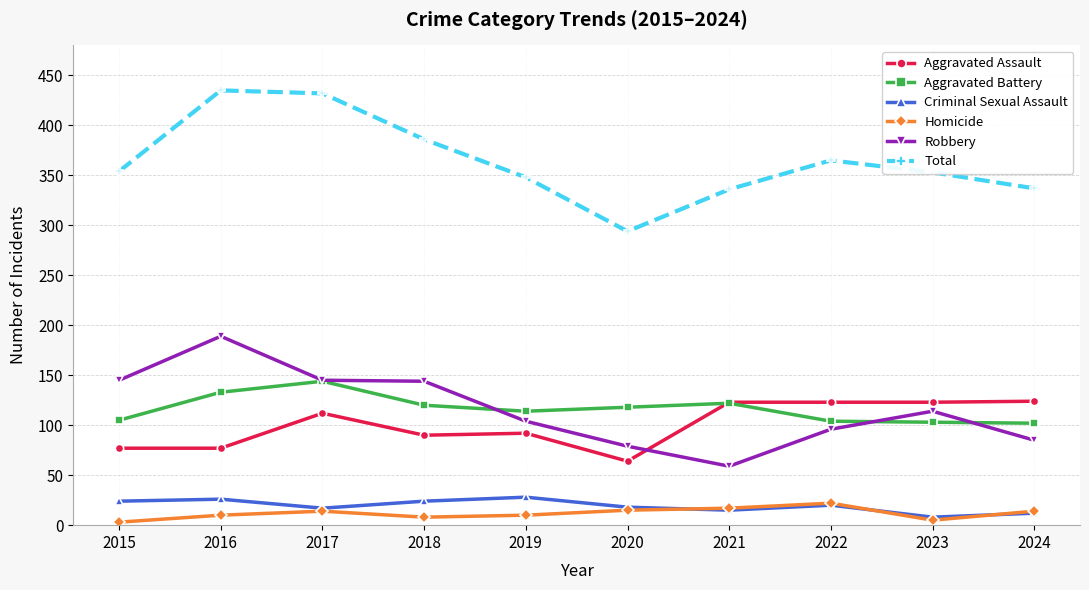

The Aggravated Battery series shows 104 at 2022. True or false?

True